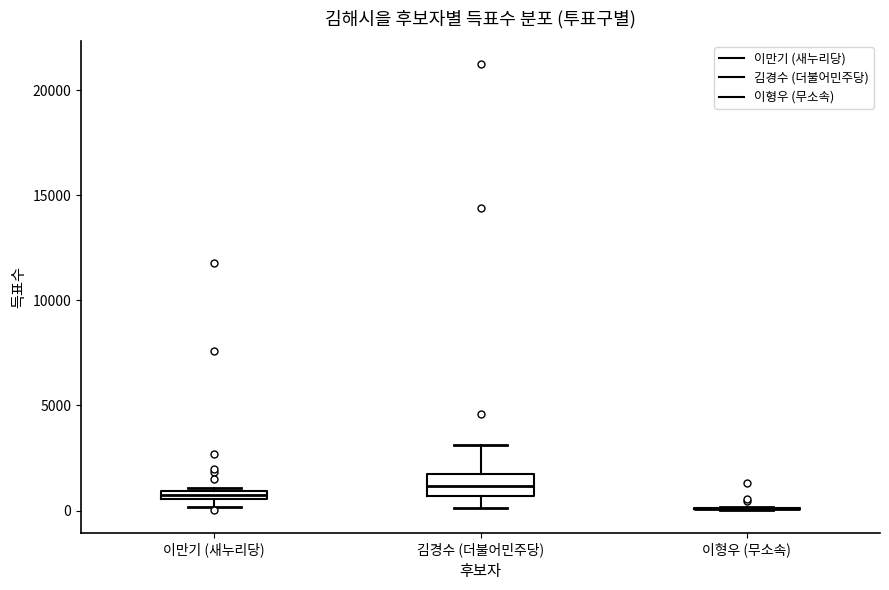

Where is the upper edge of the box for 이만기 (새누리당) on the y-axis? The values are not printed on the chart, so give them approximately, as read against the axis.

1000